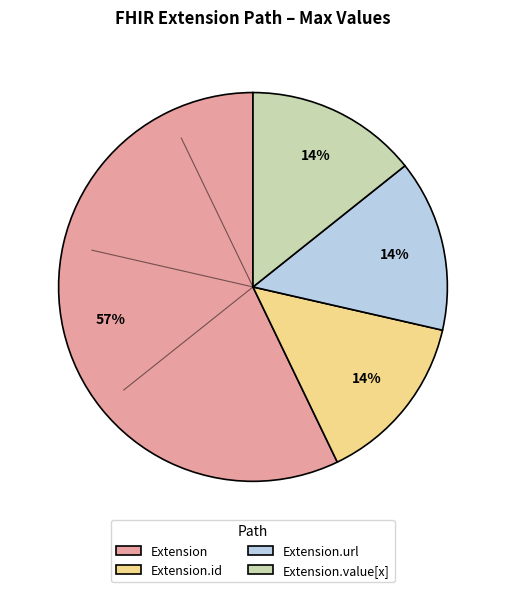

How many segments does this pie chart have?

4